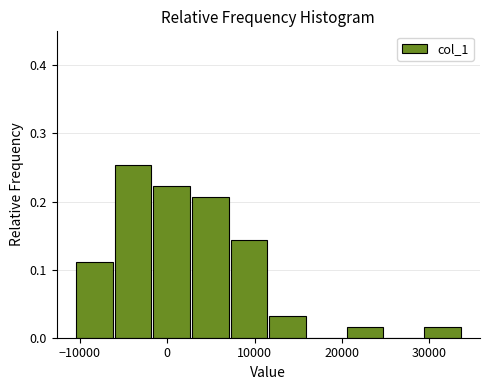

What is the height of the bar covering 3000 to 7000 on the x-axis? Neither the bar edges nor the heights are printed on the chart, so give them approximately, as read against the axes.

0.21